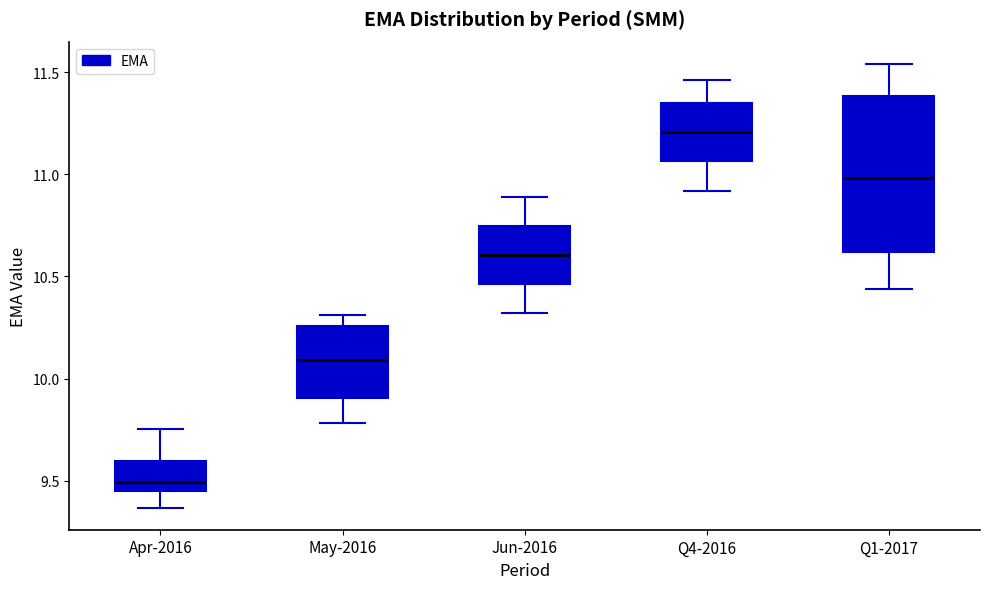

Which box has the lowest median line?

Apr-2016